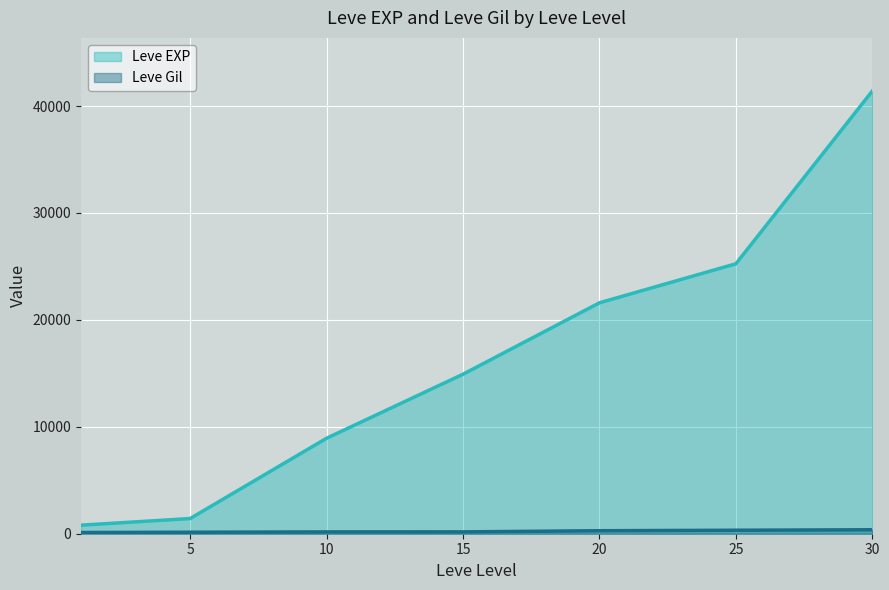

What is the difference between the maximum and minimum values in the Leve Gil series?

259